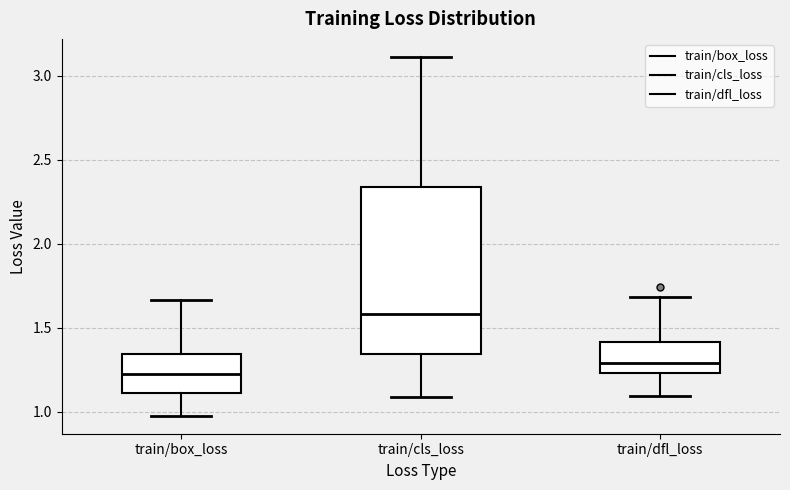

Reading left to right, read every box against the y-axis: the position of its median line, the range the box covers, and the ends of its whiskers. The values are not printed on the chart, so give them approximately, as read against the axis.

train/box_loss: median 1.20, box 1.10 to 1.35, whiskers 0.95 to 1.65
train/cls_loss: median 1.60, box 1.35 to 2.35, whiskers 1.10 to 3.10
train/dfl_loss: median 1.30, box 1.25 to 1.40, whiskers 1.10 to 1.70